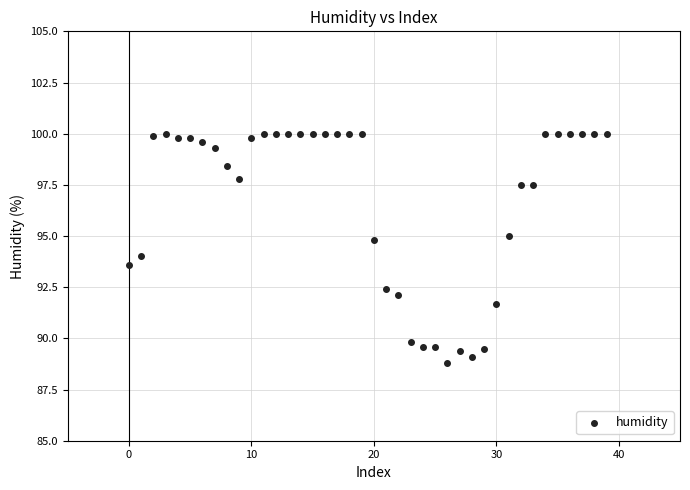

What is the range of Y values (max minus min)?

11.2